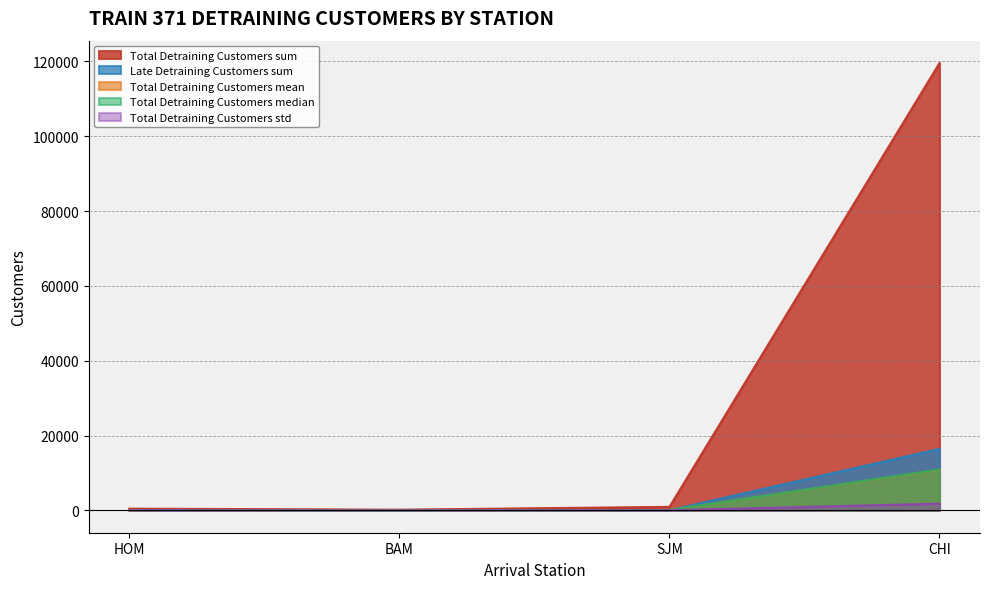

What is the sum of the Total Detraining Customers std values at BAM and CHI?

1796.0